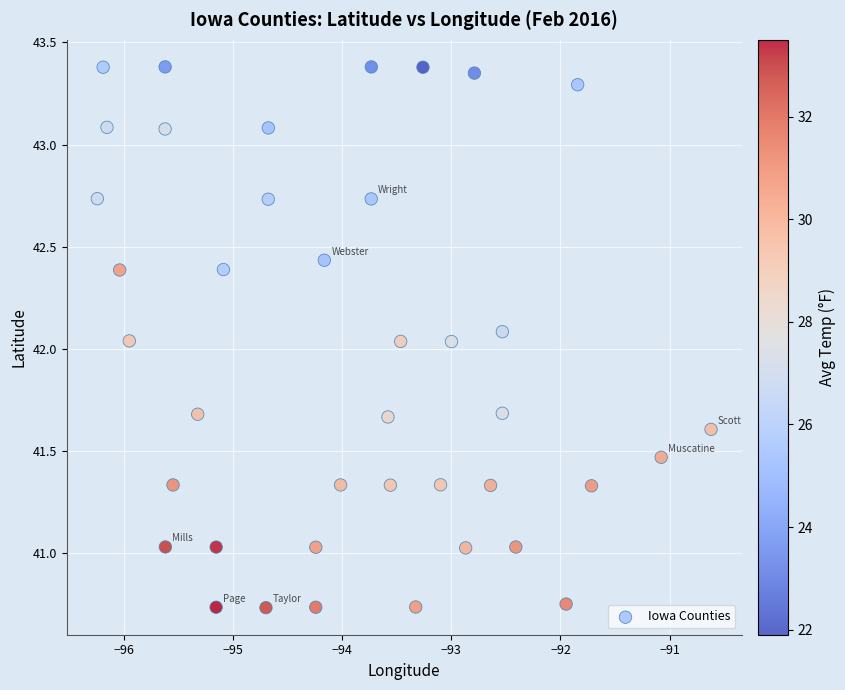

What is the range of X values (max minus min)?

5.6